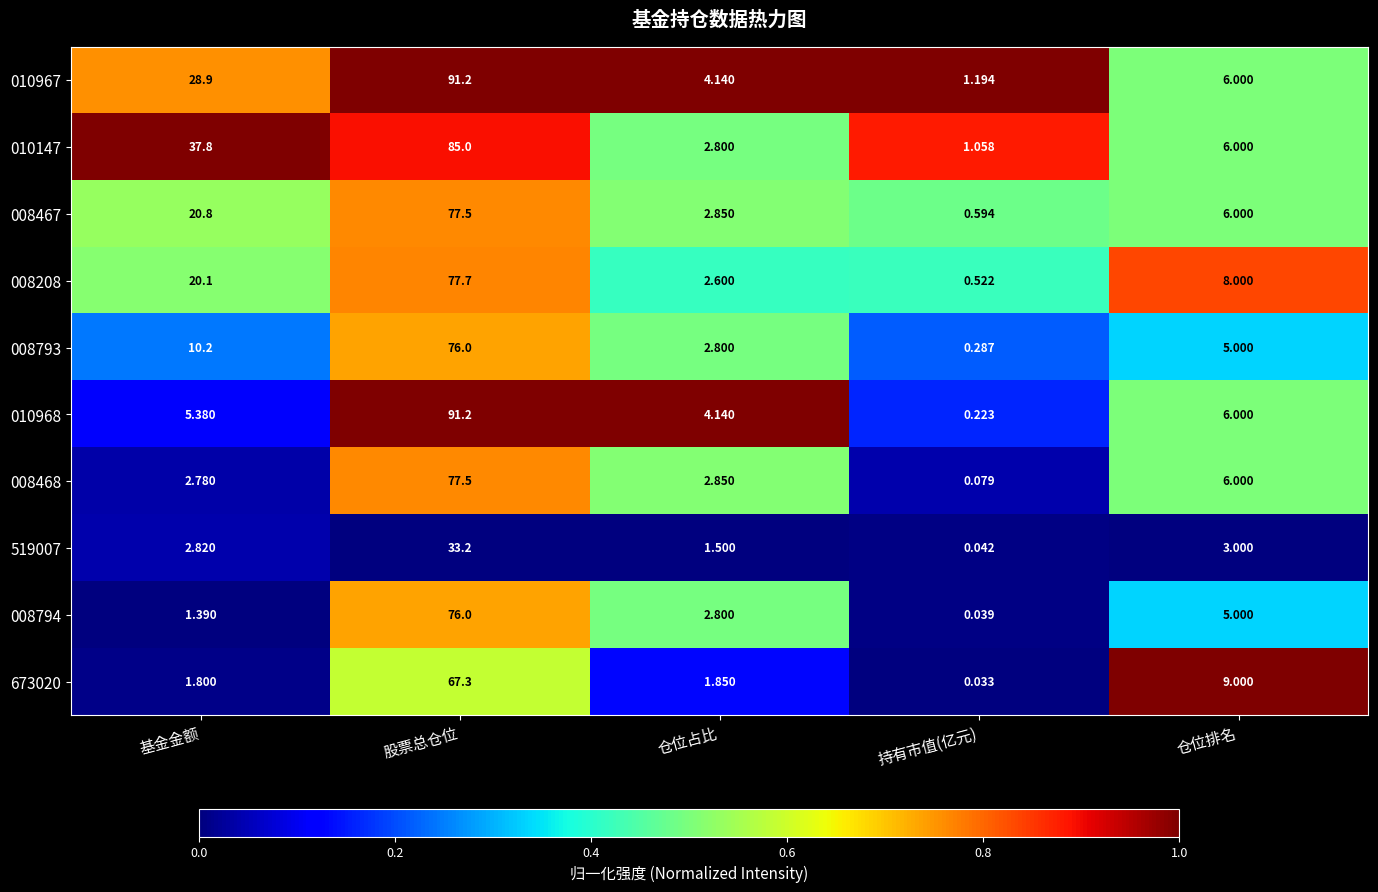

List the labels in order of 008208 value, smallest first.

持有市值(亿元), 仓位占比, 仓位排名, 基金金额, 股票总仓位